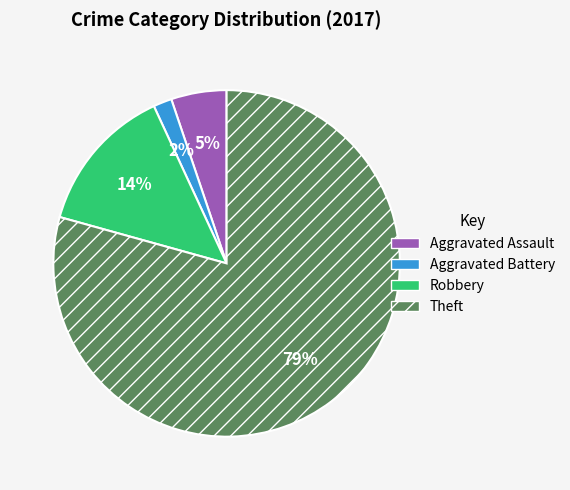

To the nearest percent, what is the average slice percentage?

25%